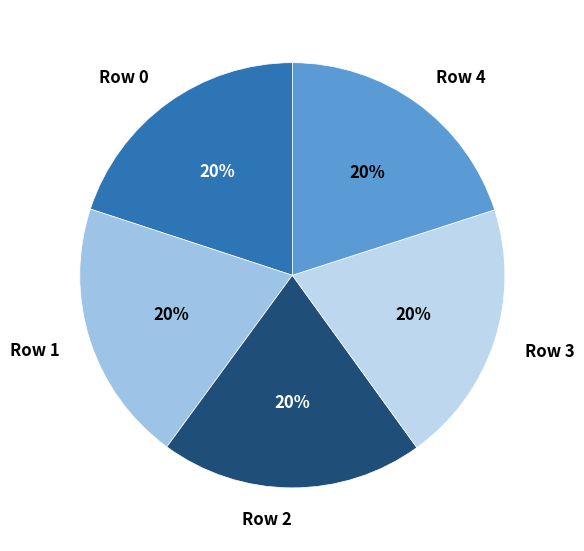

To the nearest percent, what is the average slice percentage?

20%